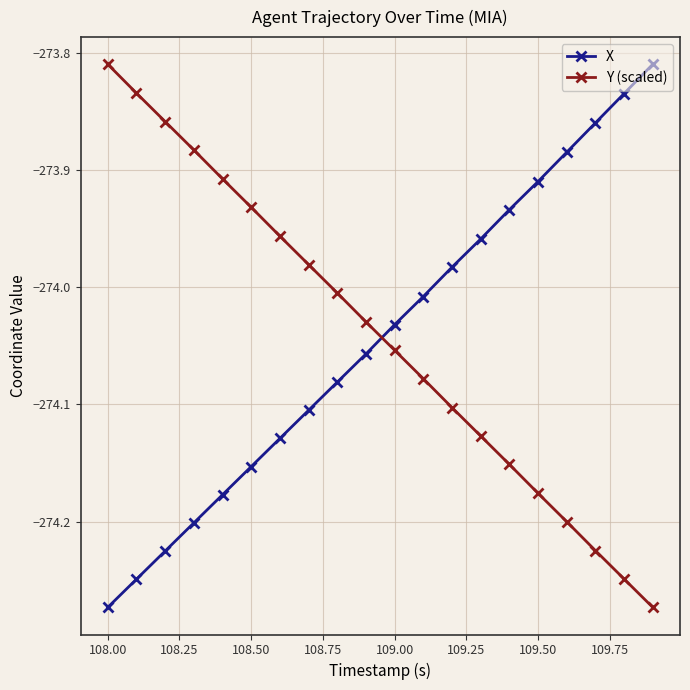

True or false: Y (scaled) and X cross at least once.

True